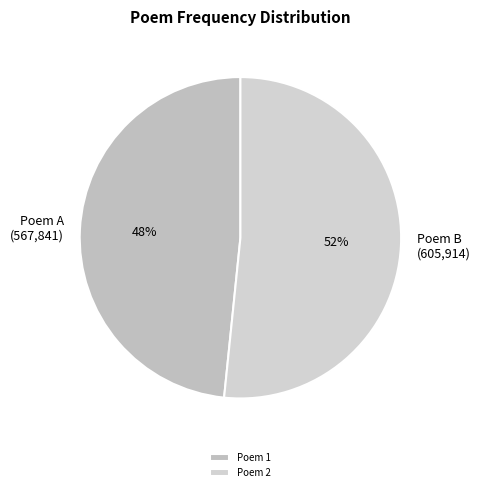

Count the number of slices in the pie.

2